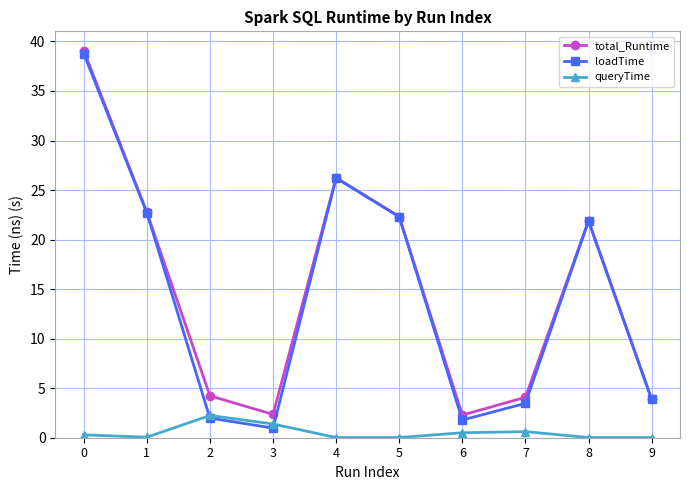

What is the difference between the highest and lowest values at 3?

1.4